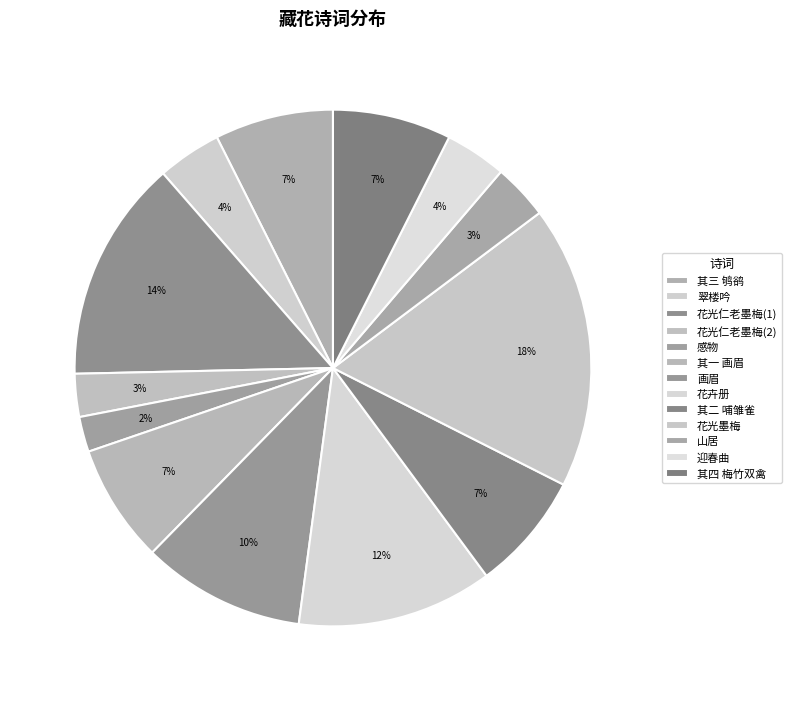

How many slices are in this pie chart?

13